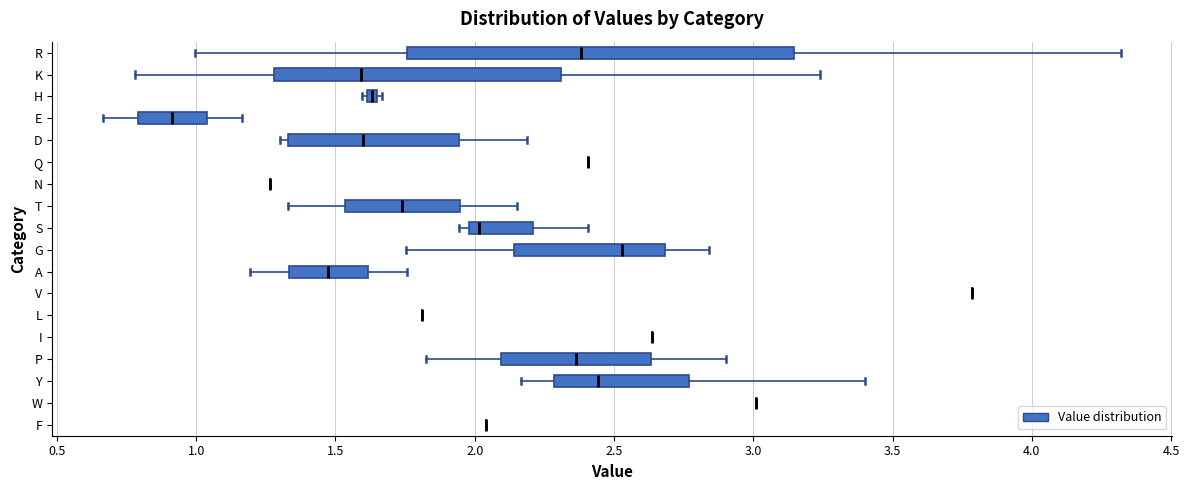

Where does the left whisker of the box for E end on the x-axis? The values are not printed on the chart, so give them approximately, as read against the axis.

0.65